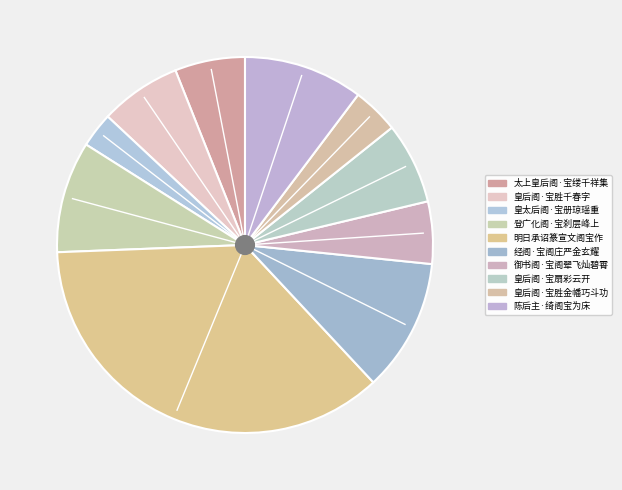

To the nearest percent, what portion does 经阁·宝阁庄严金玄耀 represent?

11%